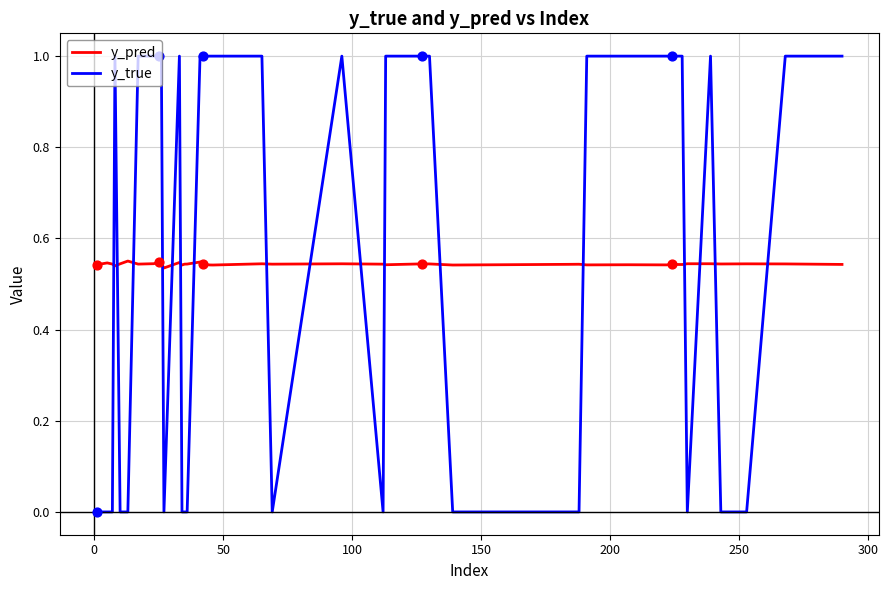

Which series has the widest spread of values?

y_true